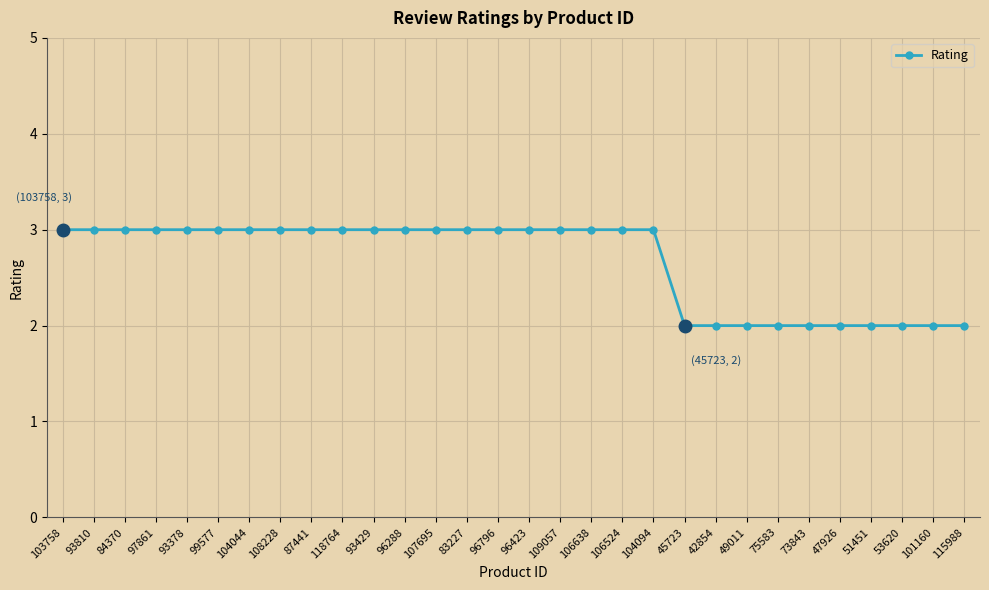

What is the average value?

3